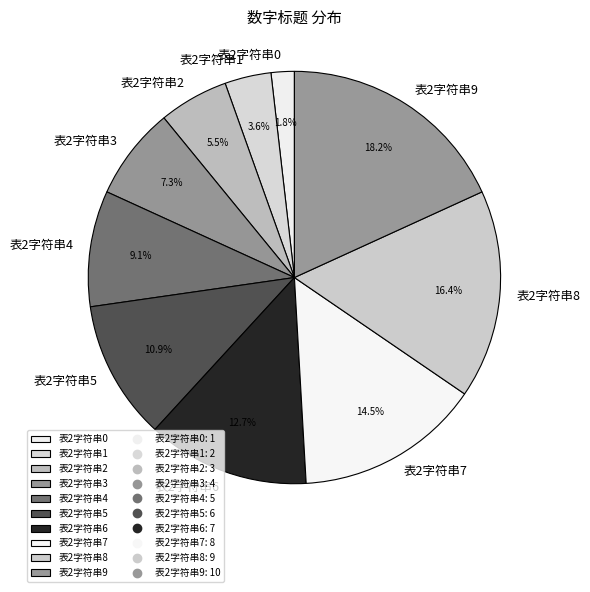

To the nearest percent, what percentage of the pie is 表2字符串8?

16%